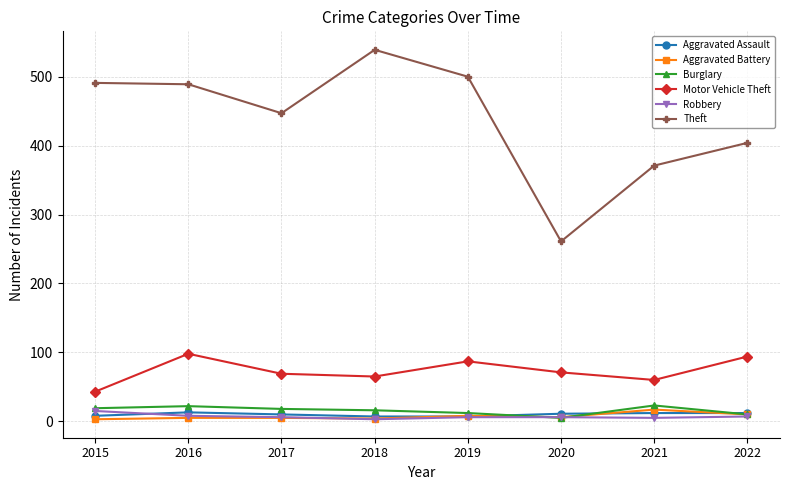

What is the difference between the highest and lowest values at 2018?

536